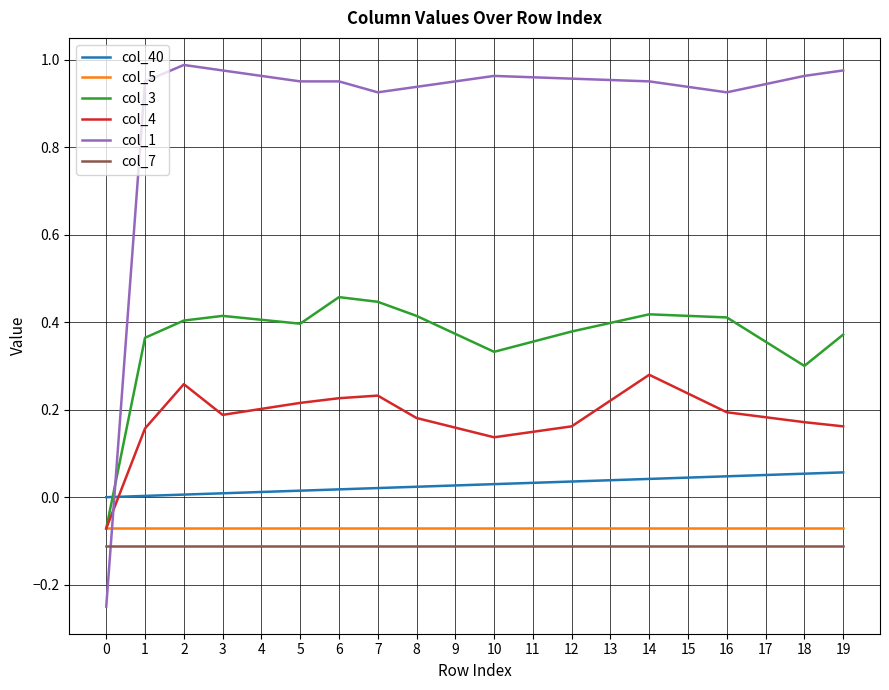

Which series has the largest range (max minus min)?

col_1